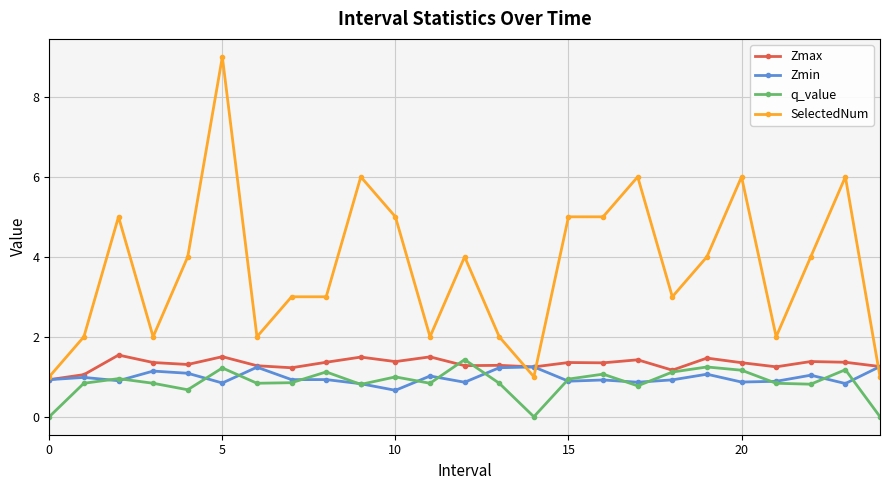

Which series has the widest spread of values?

SelectedNum